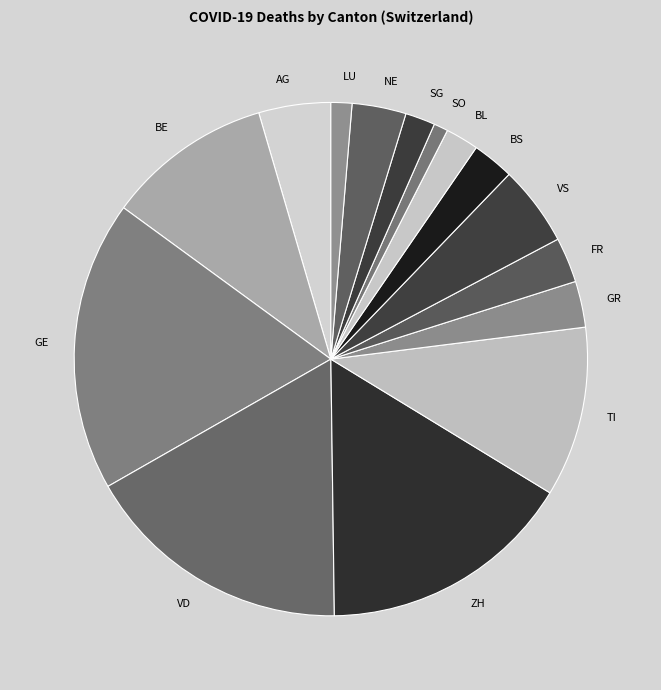

Is there a majority slice in this chart?

No